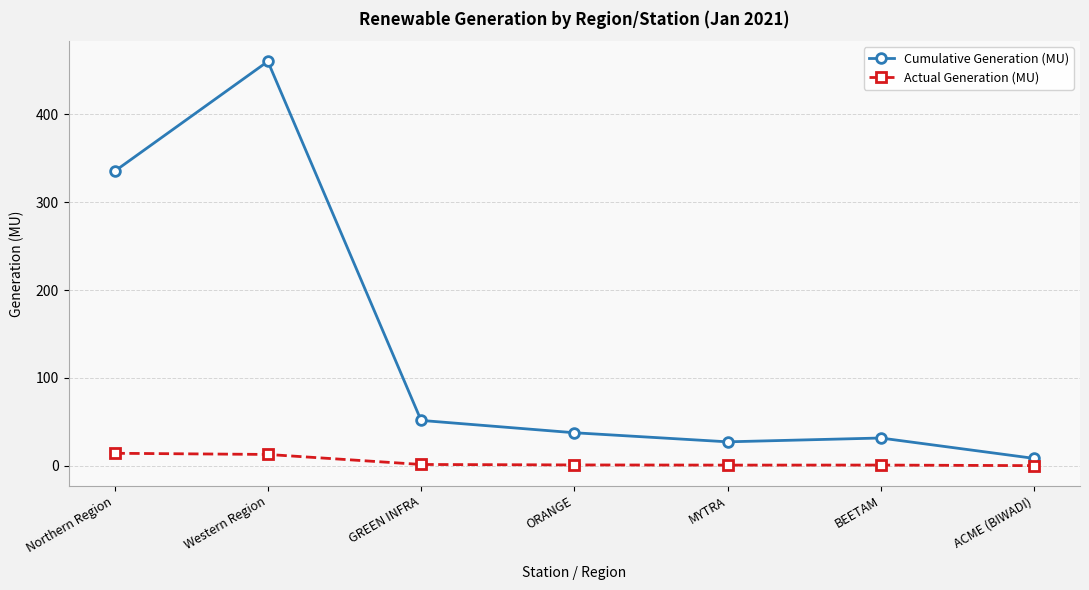

True or false: Actual Generation (MU) and Cumulative Generation (MU) cross at least once.

False